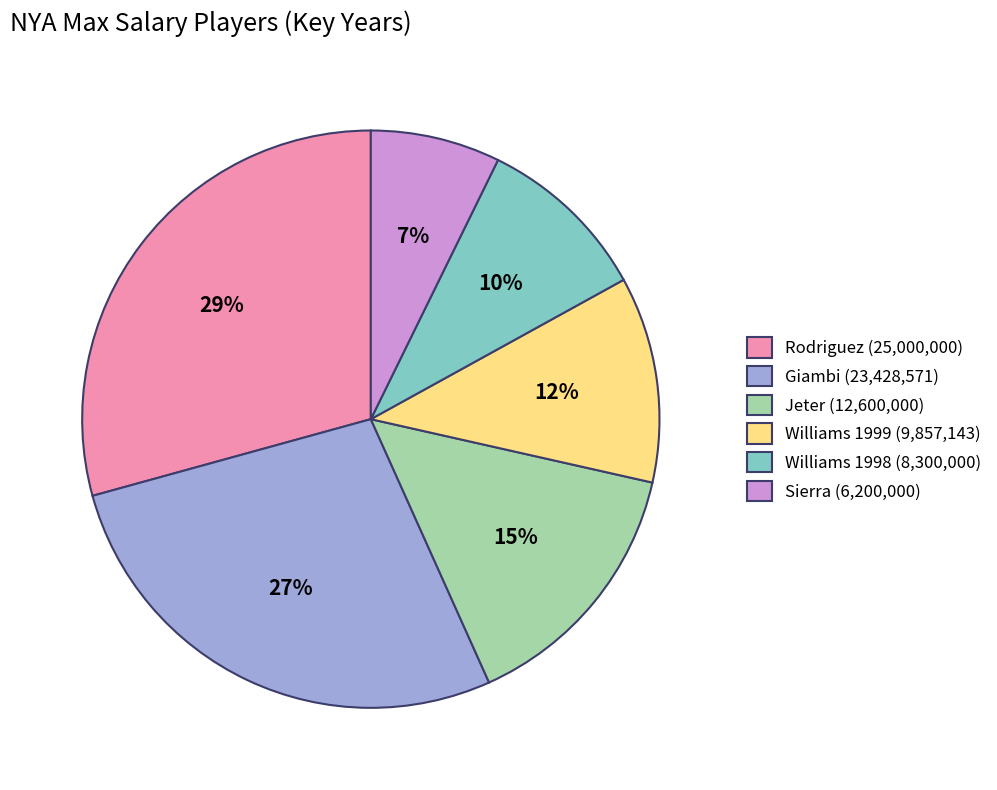

To the nearest percent, what portion does Williams 1999 (9,857,143) represent?

12%